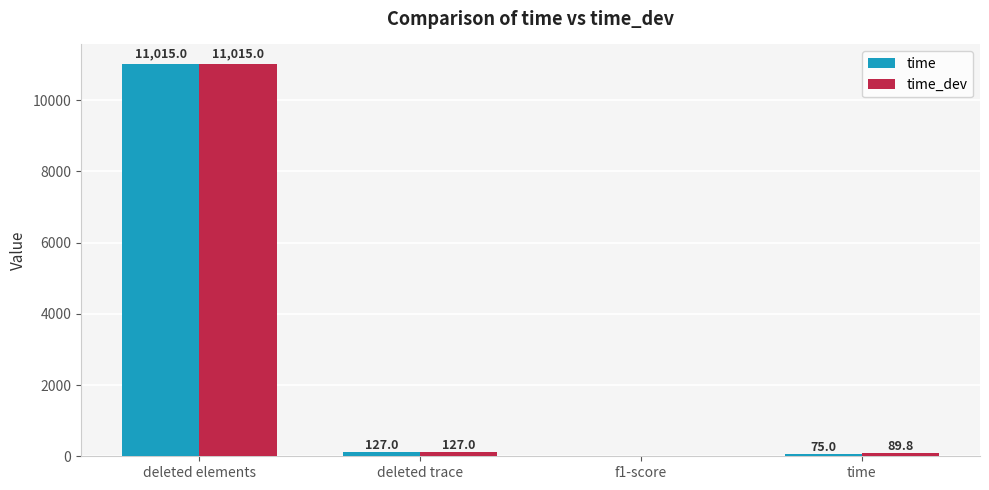

The value of time_dev at time is 89.8. True or false?

True